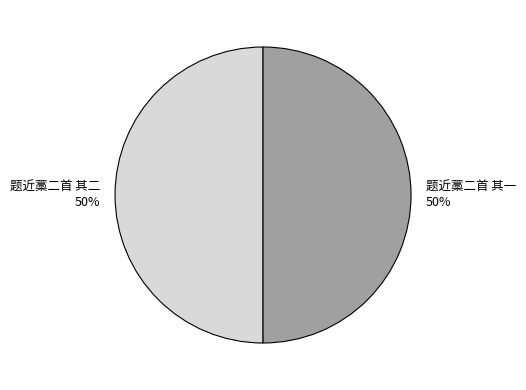

Is the sum of 题近藁二首 其一 and 题近藁二首 其二 greater than half?

Yes